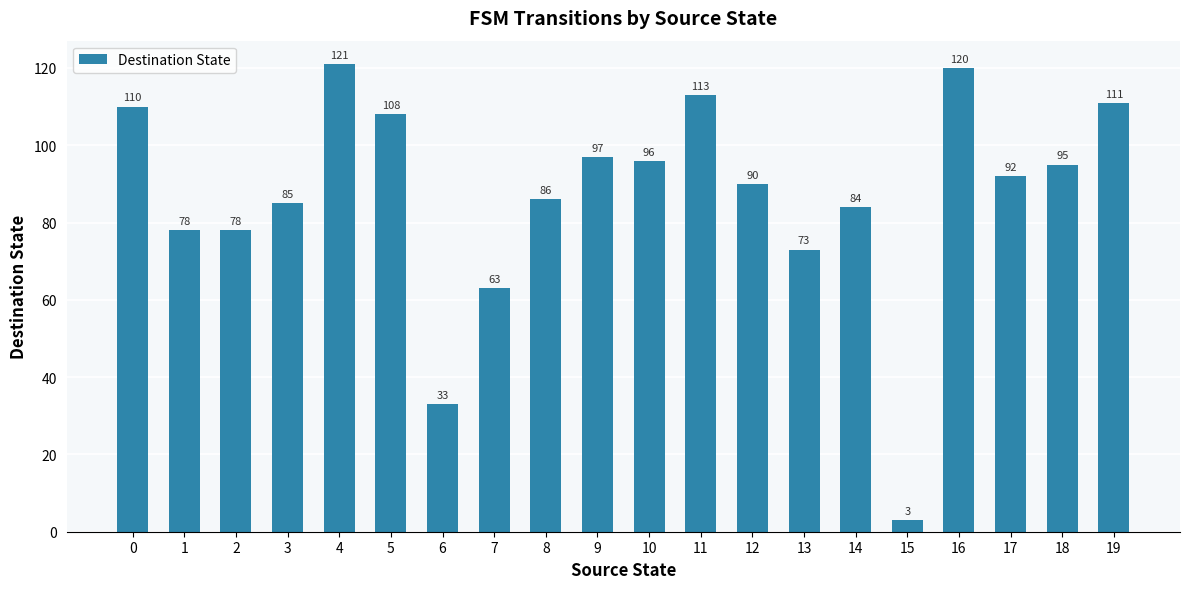

What is the maximum value shown in the chart?

121